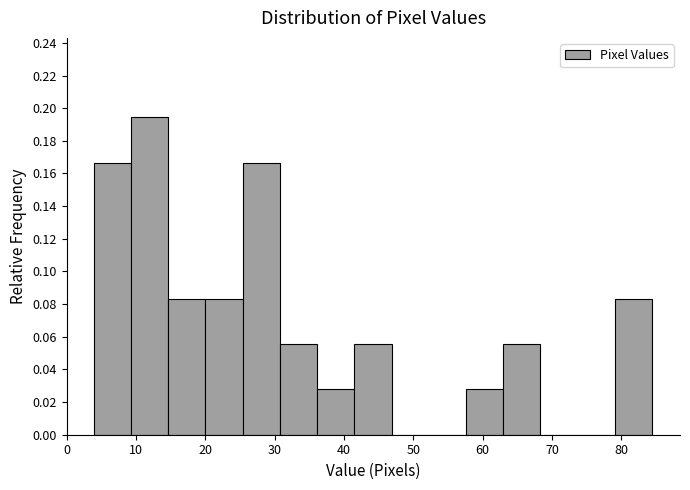

What is the height of the bar covering 63 to 68 on the x-axis? Neither the bar edges nor the heights are printed on the chart, so give them approximately, as read against the axes.

0.056